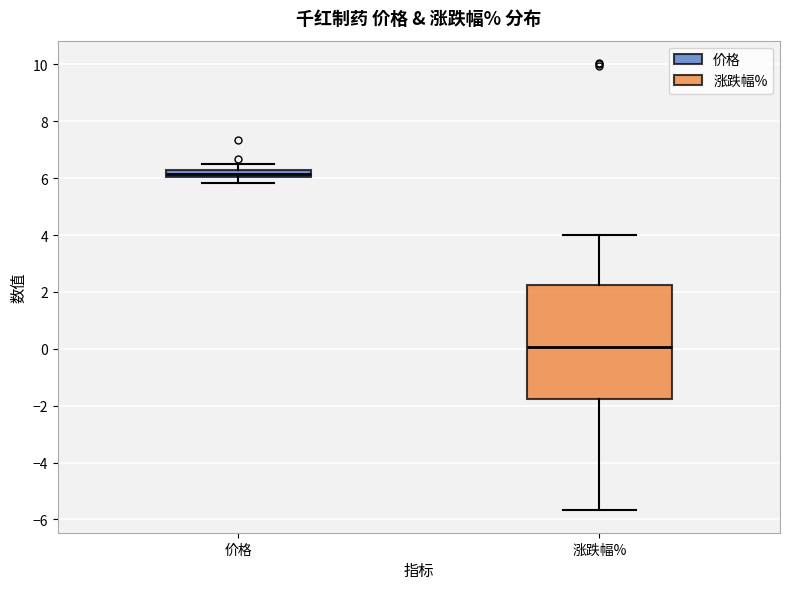

Which box's median line is the highest?

价格